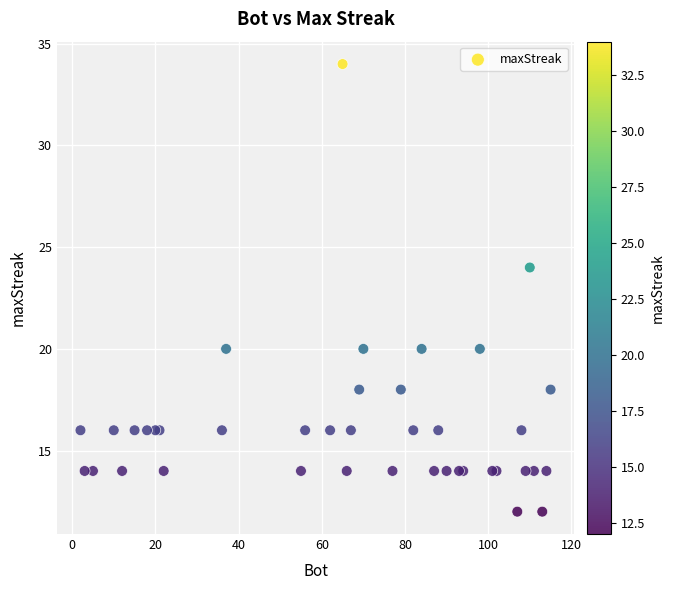

What Y value in the scatter plot is closest to 23?

24